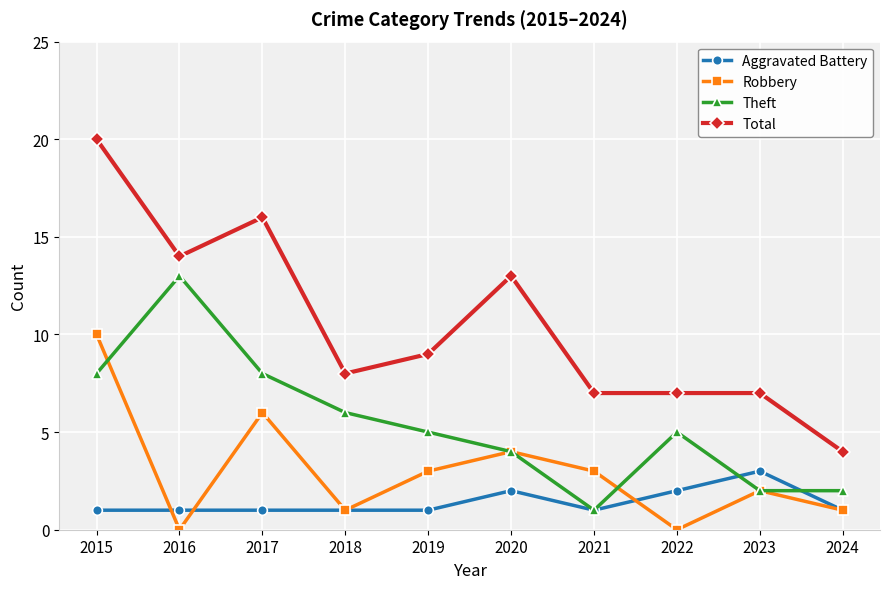

What is the value of the Aggravated Battery point at the 1st from the left?

1